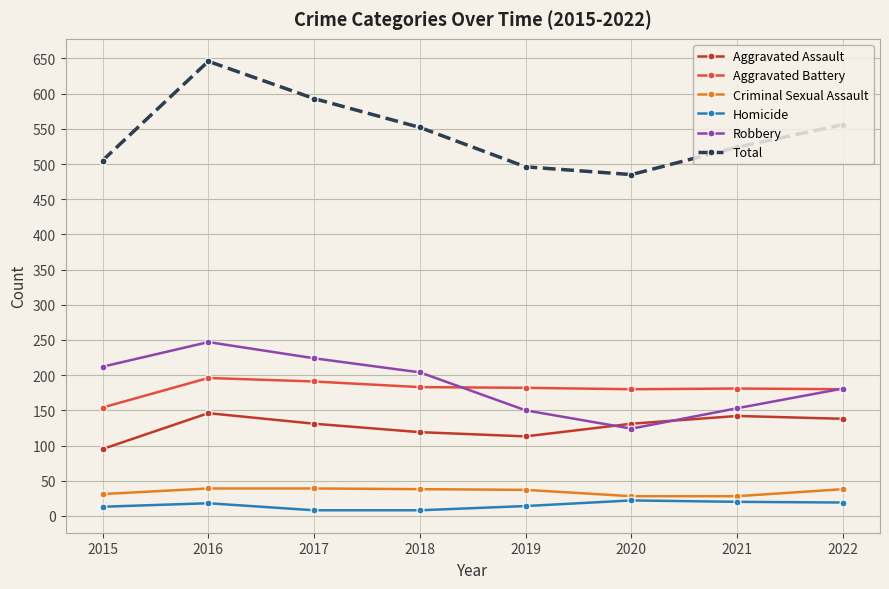

True or false: Aggravated Assault and Total intersect in this chart.

False